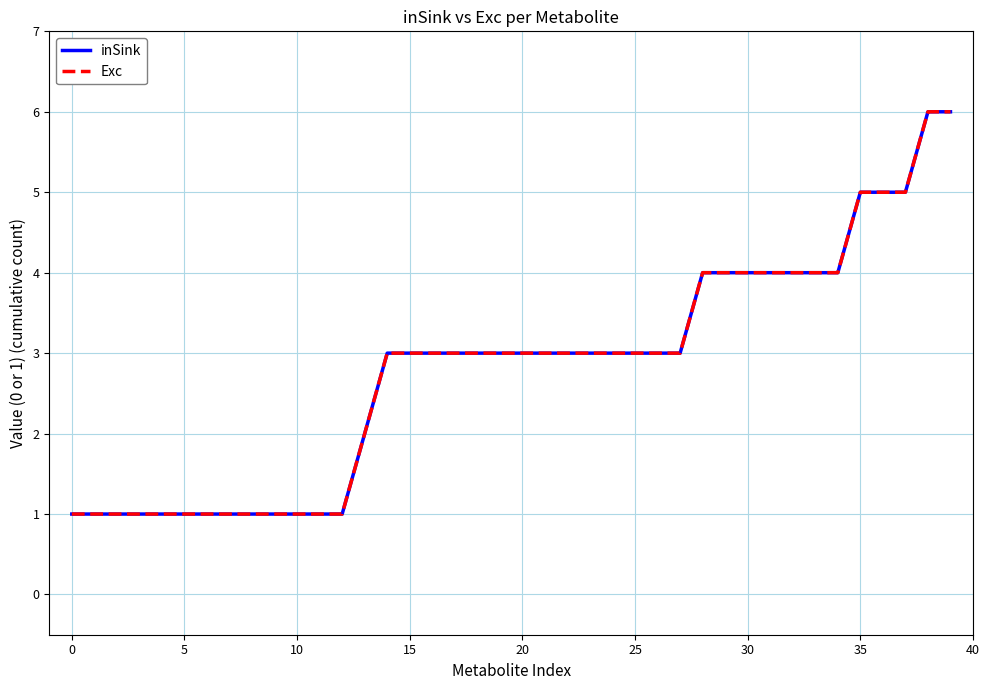

Reading left to right, transcribe all the data shown in this chart.

inSink: 1	1	1	1	1	1	1	1	1	1	1	1	1	2	3	3	3	3	3	3	3	3	3	3	3	3	3	3	4	4	4	4	4	4	4	5	5	5	6	6
Exc: 1	1	1	1	1	1	1	1	1	1	1	1	1	2	3	3	3	3	3	3	3	3	3	3	3	3	3	3	4	4	4	4	4	4	4	5	5	5	6	6